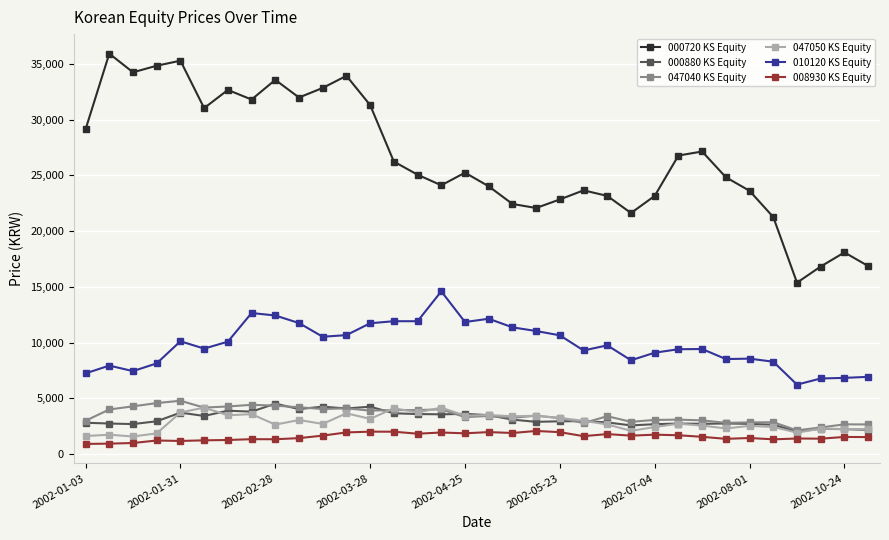

How many data points in 047040 KS Equity are less than 3432?

17